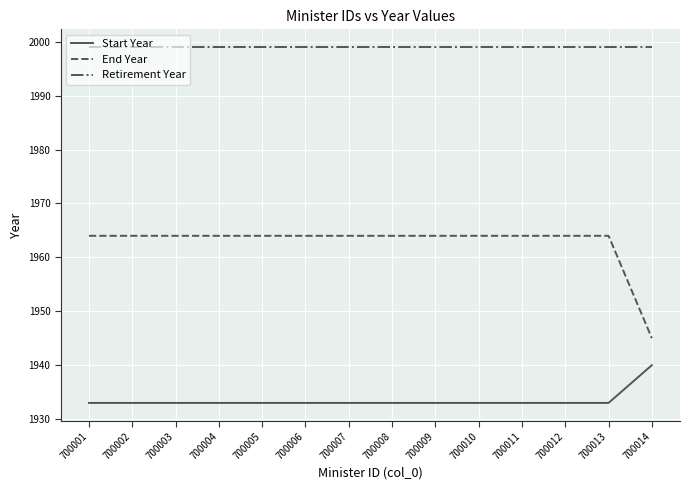

Reading left to right, what are all the values shown in this chart?

Start Year: 700001=1933	700002=1933	700003=1933	700004=1933	700005=1933	700006=1933	700007=1933	700008=1933	700009=1933	700010=1933	700011=1933	700012=1933	700013=1933	700014=1940
End Year: 700001=1964	700002=1964	700003=1964	700004=1964	700005=1964	700006=1964	700007=1964	700008=1964	700009=1964	700010=1964	700011=1964	700012=1964	700013=1964	700014=1945
Retirement Year: 700001=1999	700002=1999	700003=1999	700004=1999	700005=1999	700006=1999	700007=1999	700008=1999	700009=1999	700010=1999	700011=1999	700012=1999	700013=1999	700014=1999